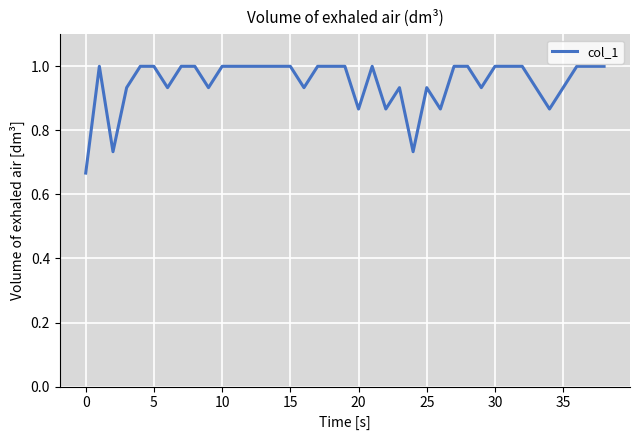

Count the values in the range 0 to 1.

39